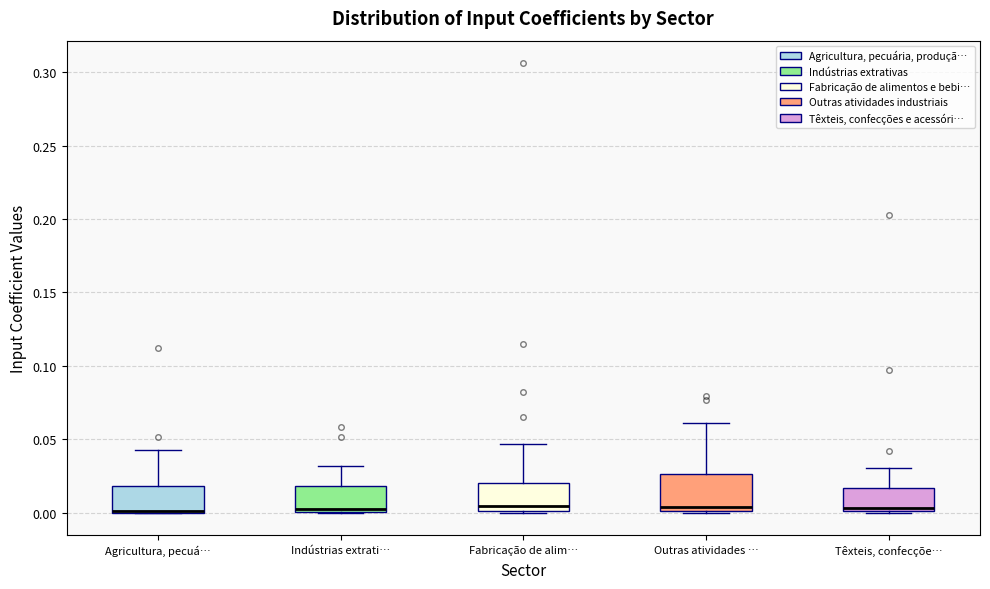

Where does the median line of the box for Fabricação de alim… sit on the y-axis? The values are not printed on the chart, so give them approximately, as read against the axis.

0.005